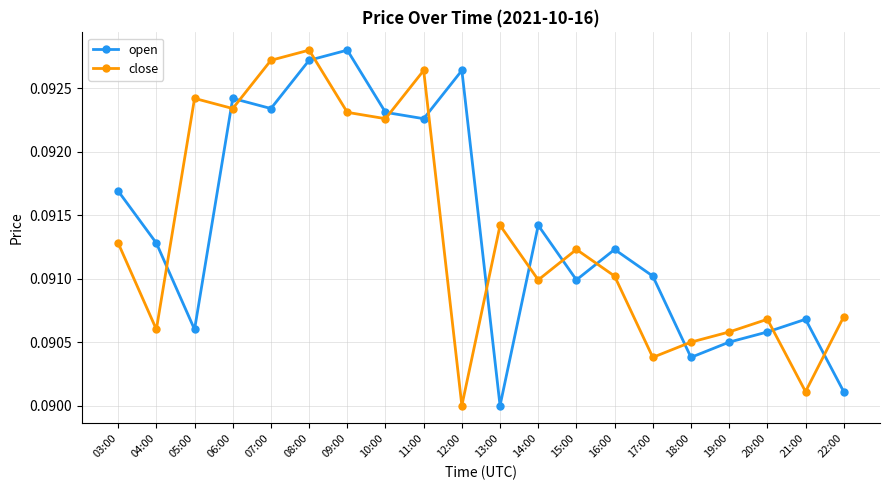

Does the chart display data point markers on the line(s)?

Yes